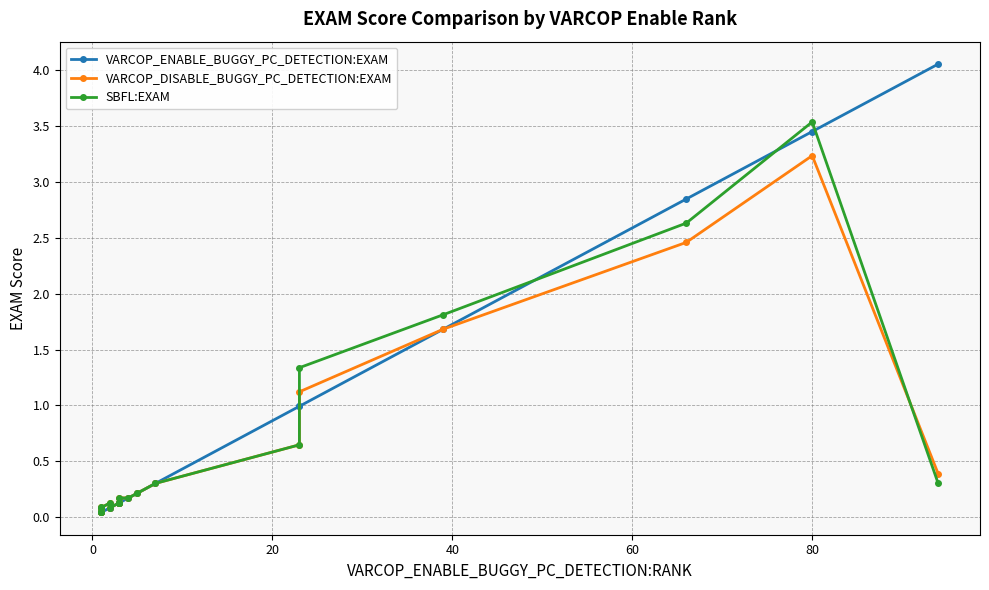

The value of SBFL:EXAM at 10 is 0.1. True or false?

False